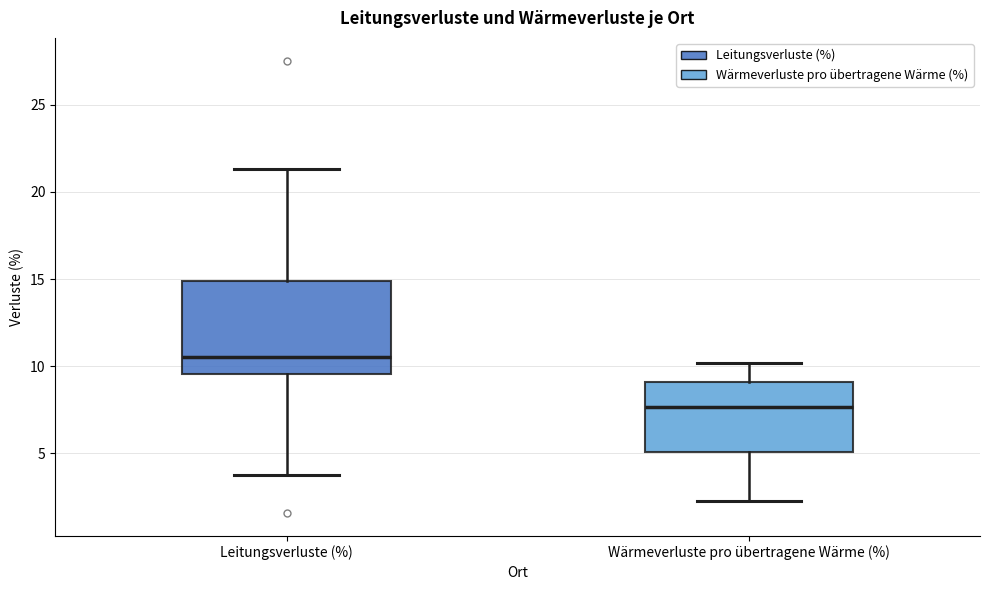

Which box is the tallest, from its lower edge to its upper edge?

Leitungsverluste (%)